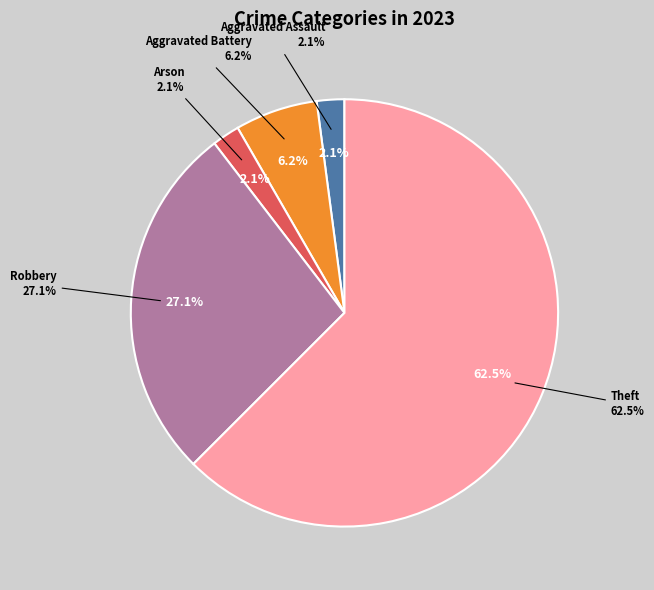

The Homicide slice represents 12% of the pie. True or false?

False